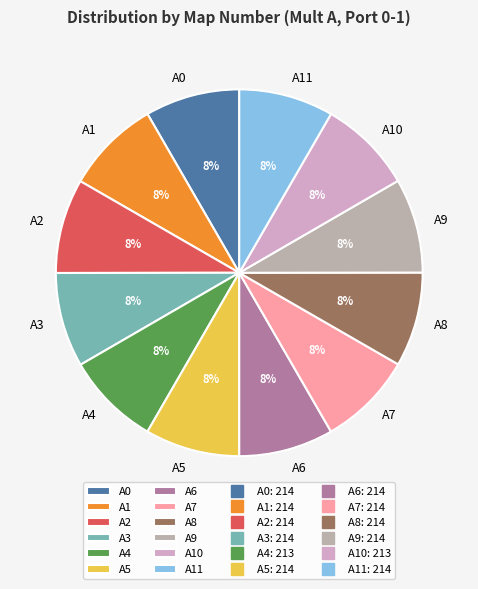

Do A9 and A0 together represent more than half of the pie?

No